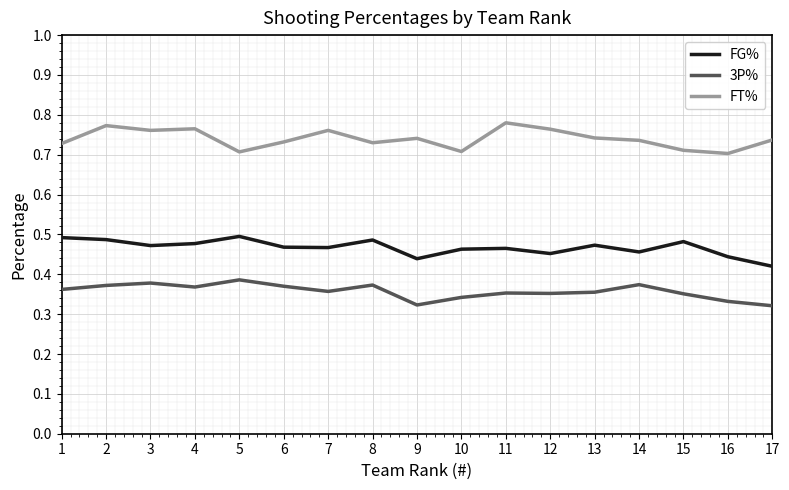

What is the total value across all series at 17?

1.5